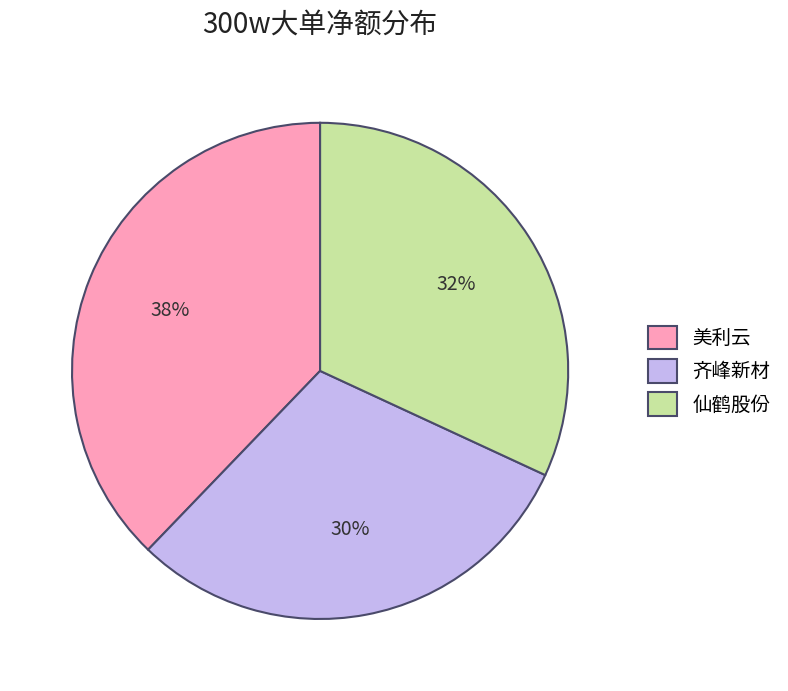

Does 仙鹤股份 represent more than half of the total?

No